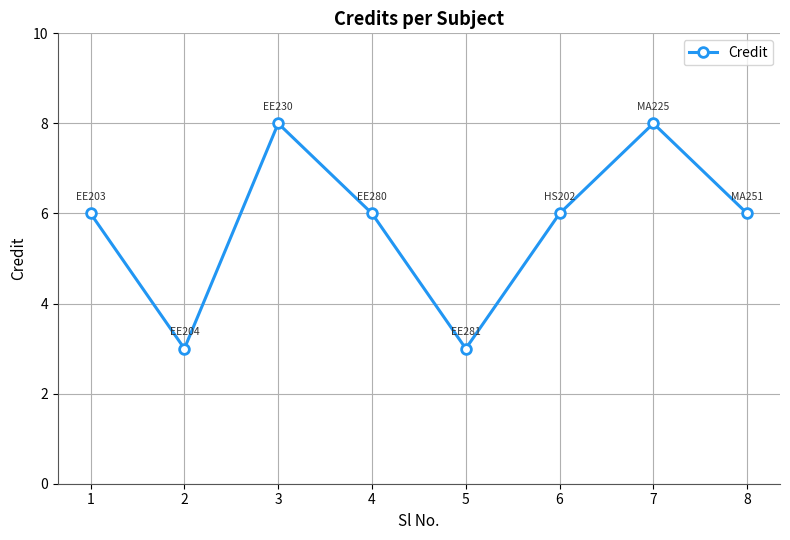

What is the greatest value displayed?

8